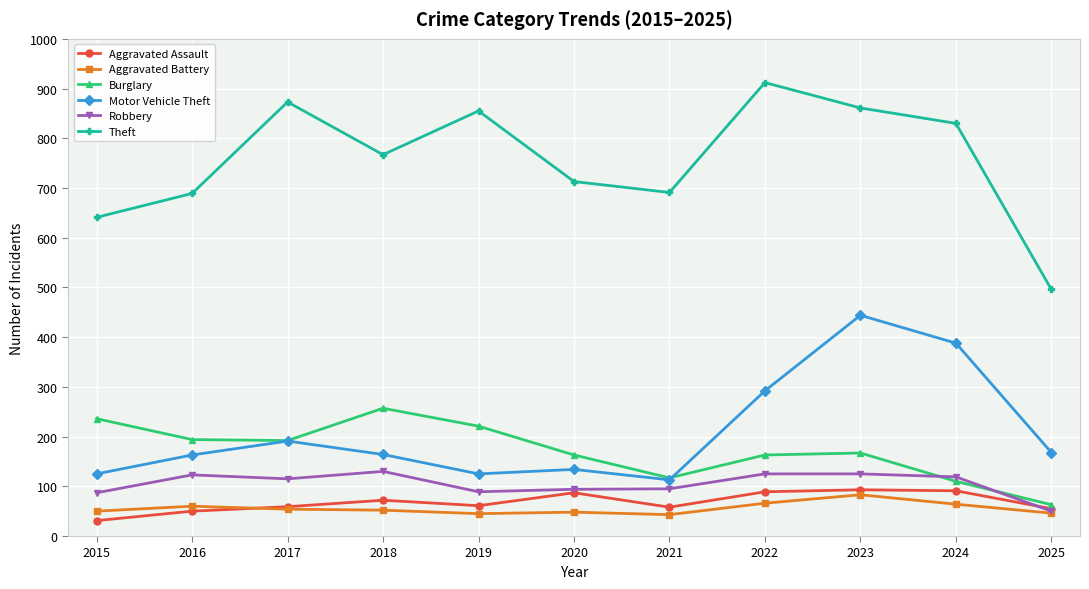

What is the sum of the Aggravated Battery values at 2018 and 2023?

135